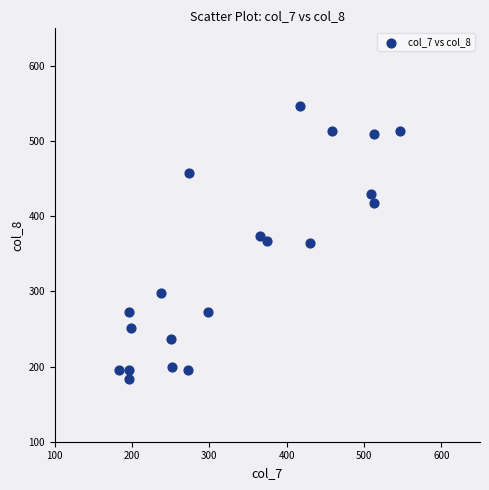

What is the range of X values (max minus min)?

363.5